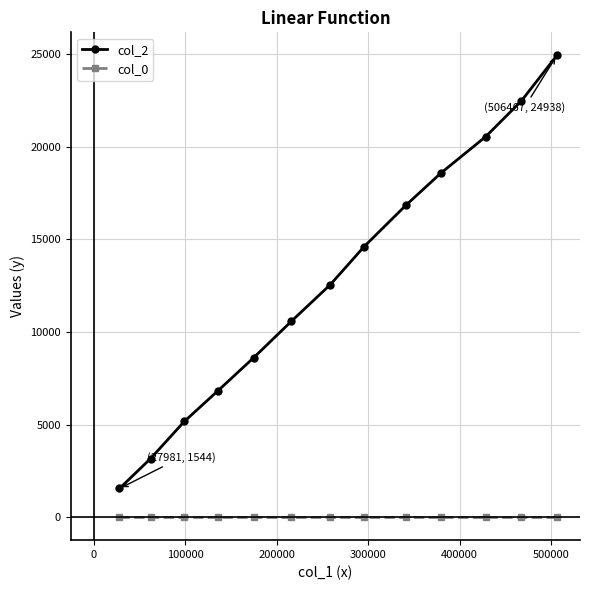

What is the lowest value of the col_2 series?

1544.0